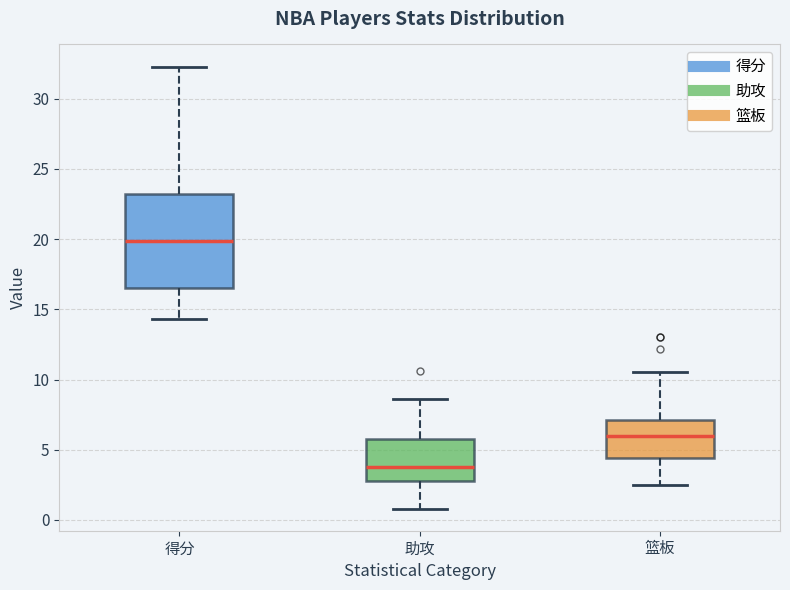

Reading left to right, transcribe this box plot: for each box, give where its median line is, the range the box spans, and where its two whiskers end, as read against the y-axis. The values are not printed on the chart, so give them approximately, as read against the axis.

得分: median 20.0, box 16.5 to 23.0, whiskers 14.5 to 32.5
助攻: median 4.0, box 3.0 to 6.0, whiskers 1.0 to 8.5
篮板: median 6.0, box 4.5 to 7.0, whiskers 2.5 to 10.5